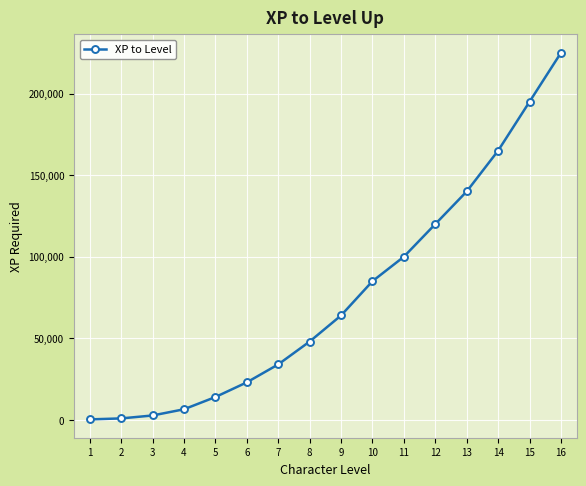

What is the difference between the values at 2 and 15?

194100